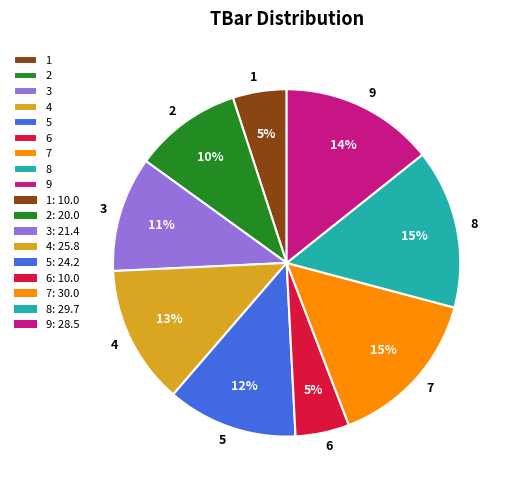

Count the number of slices in the pie.

9